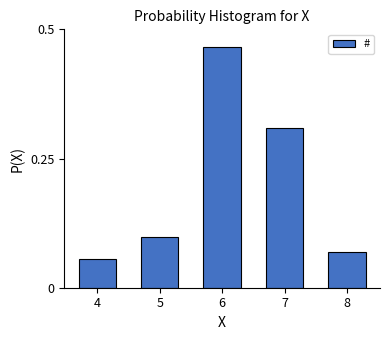

What is the sum of the values at 5 and 7?

0.4